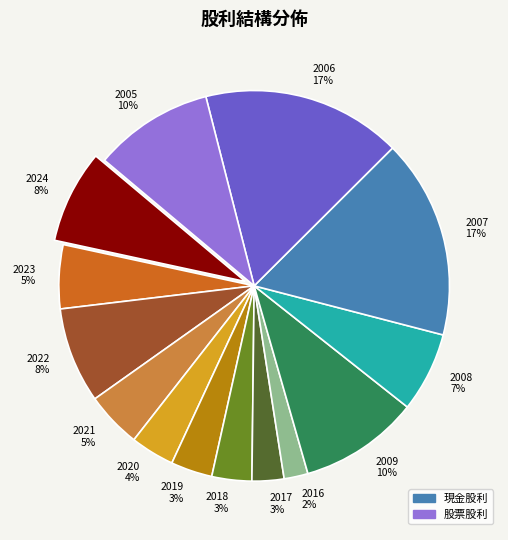

To the nearest percent, what portion does 2008 7% represent?

7%